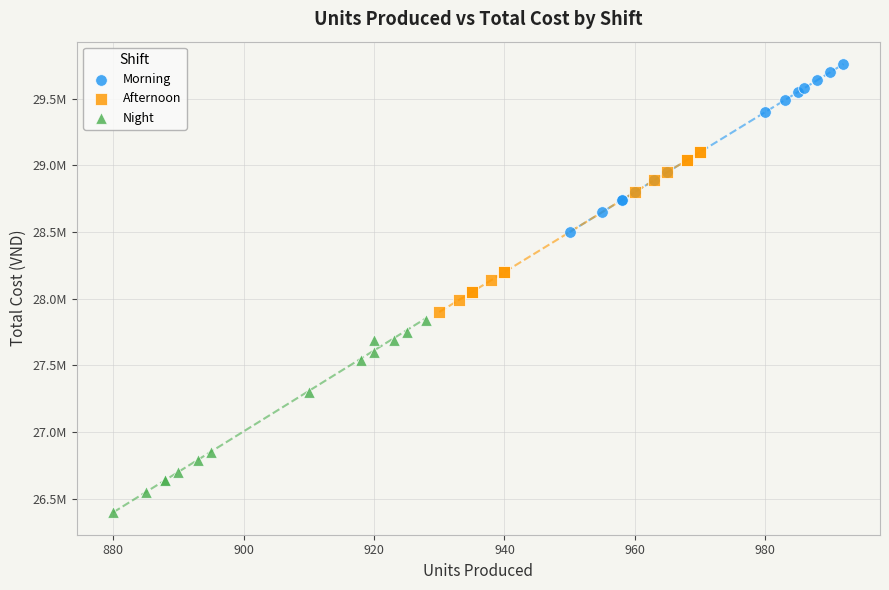

Which series has the largest Y range (max minus min)?

Night